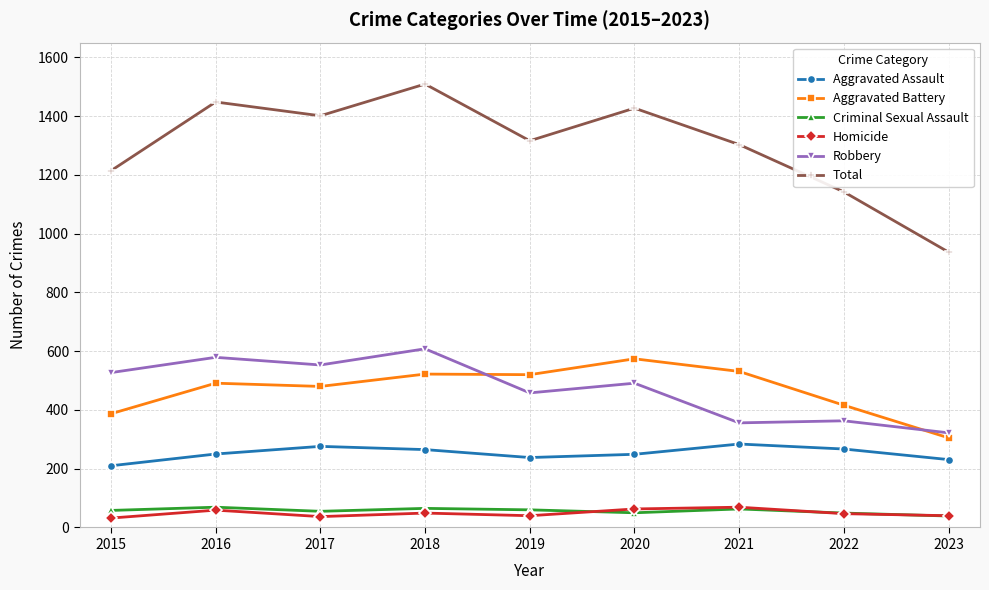

At 2015, list the series in order from smallest to largest.

Homicide, Criminal Sexual Assault, Aggravated Assault, Aggravated Battery, Robbery, Total